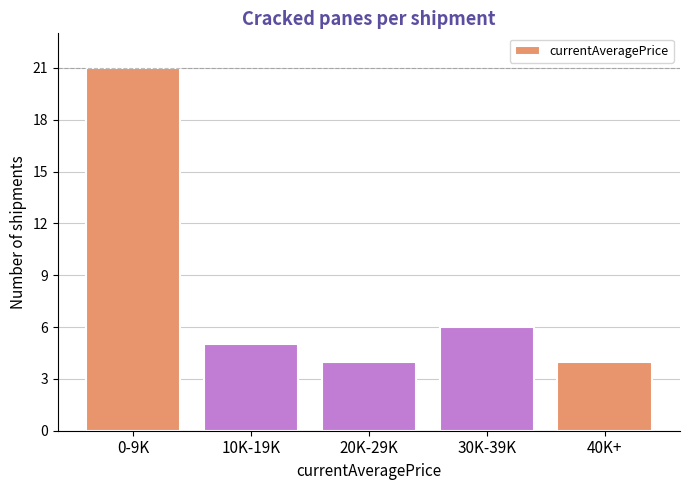

Reading left to right, what are all the values shown in this chart?

0-9K=21	10K-19K=5	20K-29K=4	30K-39K=6	40K+=4